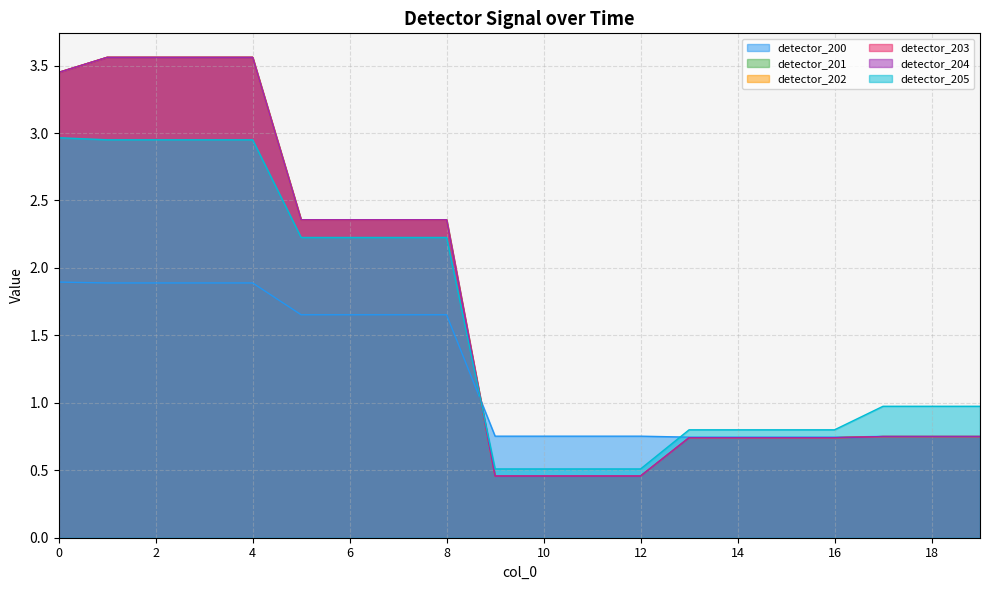

Reading left to right, transcribe all the data shown in this chart.

detector_200: 1.9	1.9	1.9	1.9	1.9	1.7	1.7	1.7	1.7	0.8	0.8	0.8	0.8	0.7	0.7	0.7	0.7	0.8	0.8	0.8
detector_201: 3.4	3.6	3.6	3.6	3.6	2.4	2.4	2.4	2.4	0.5	0.5	0.5	0.5	0.7	0.7	0.7	0.7	0.7	0.7	0.7
detector_202: 3.4	3.6	3.6	3.6	3.6	2.4	2.4	2.4	2.4	0.5	0.5	0.5	0.5	0.7	0.7	0.7	0.7	0.7	0.7	0.7
detector_203: 3.4	3.6	3.6	3.6	3.6	2.4	2.4	2.4	2.4	0.5	0.5	0.5	0.5	0.7	0.7	0.7	0.7	0.7	0.7	0.7
detector_204: 3.4	3.6	3.6	3.6	3.6	2.4	2.4	2.4	2.4	0.5	0.5	0.5	0.5	0.7	0.7	0.7	0.7	0.7	0.7	0.7
detector_205: 3.0	2.9	2.9	2.9	2.9	2.2	2.2	2.2	2.2	0.5	0.5	0.5	0.5	0.8	0.8	0.8	0.8	1.0	1.0	1.0